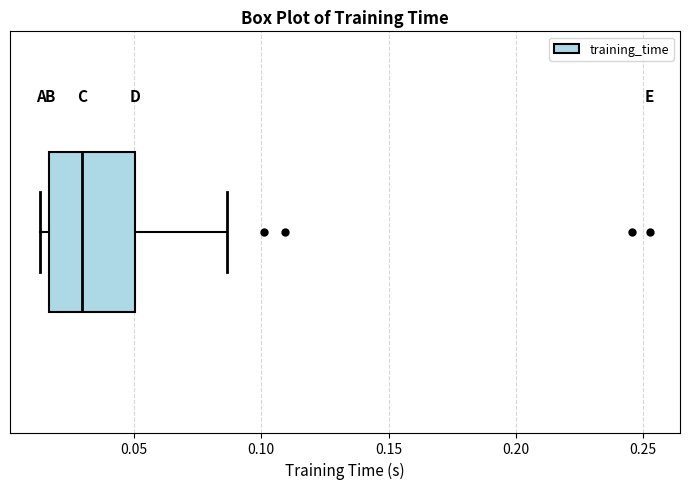

Read this box plot against the x-axis: the position of the median line, the range covered by the box, and the ends of both whiskers. The values are not printed on the chart, so give them approximately, as read against the axis.

median 0.030, box 0.015 to 0.050, whiskers 0.015 (just left of the box's left edge) to 0.085